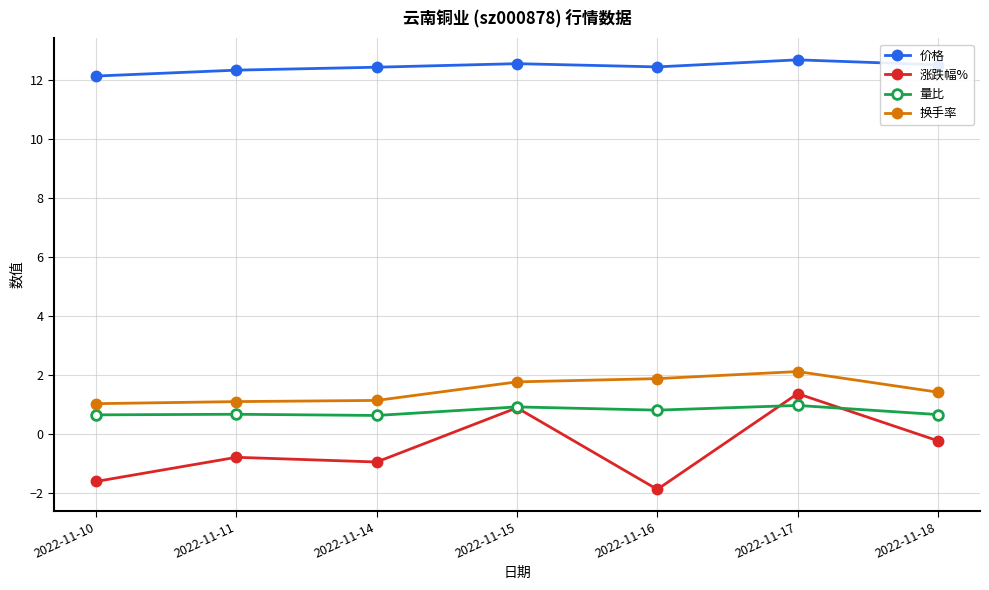

What is the total value across all series at 2022-11-10?

12.2